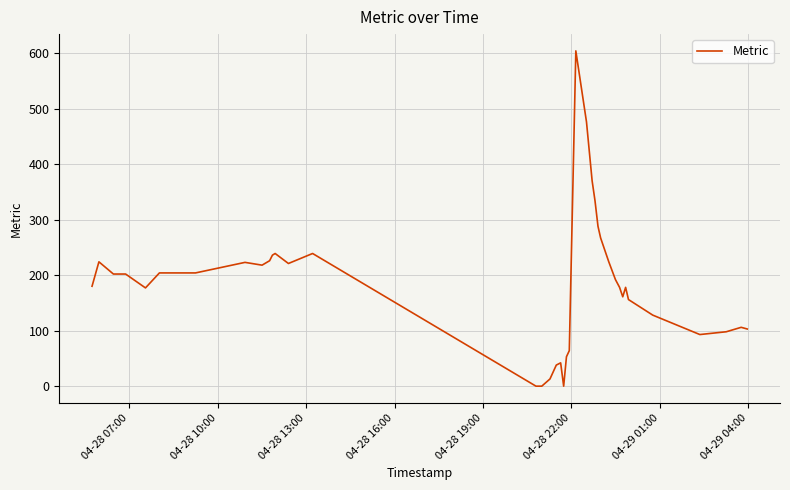

What is the greatest value displayed?

604